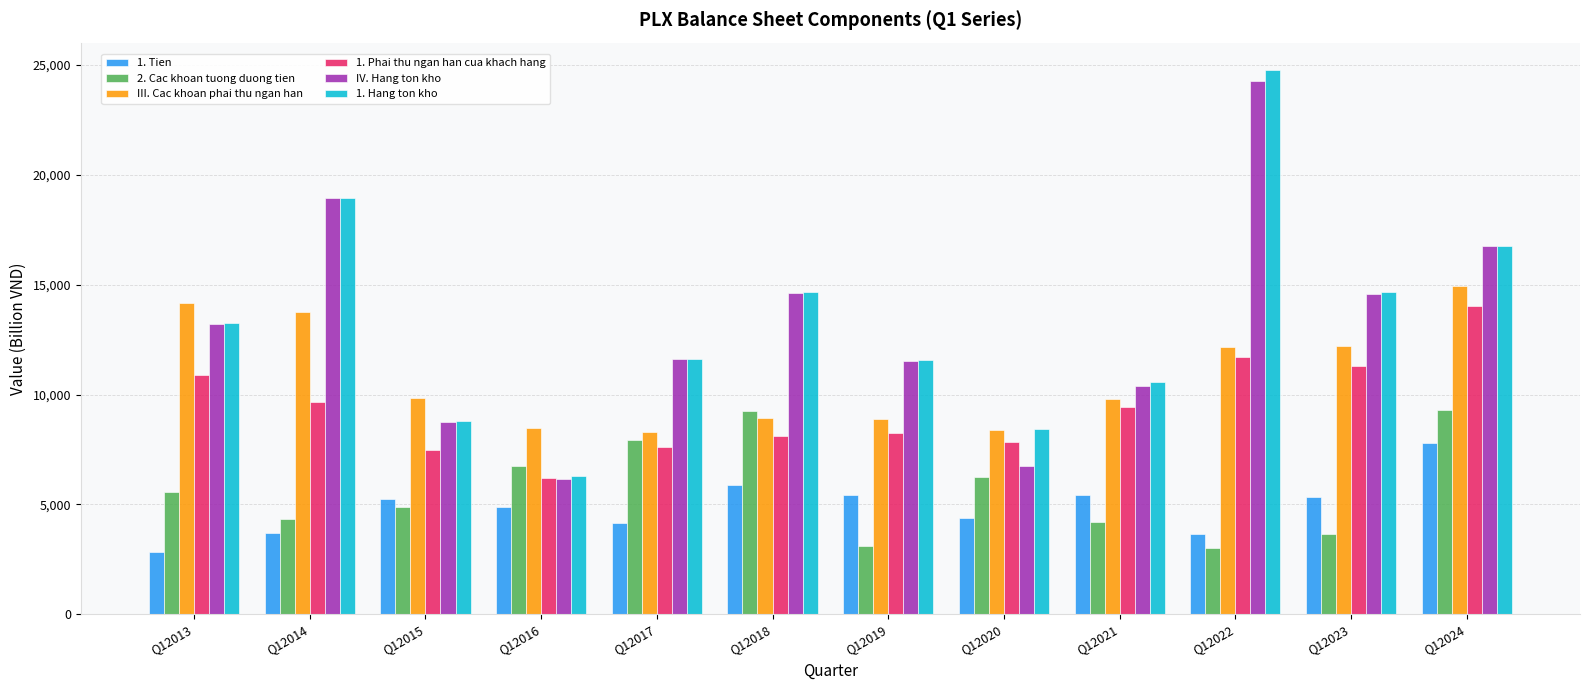

The value of 2. Cac khoan tuong duong tien at Q12014 is 1778. True or false?

False